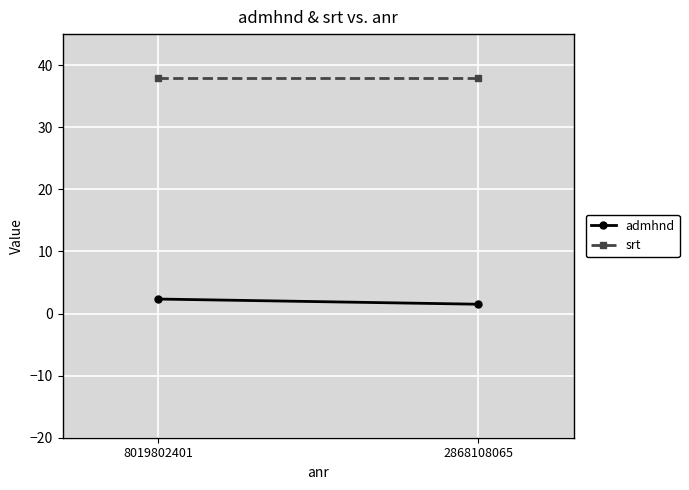

Rank the categories by srt value from lowest to highest.

8019802401, 2868108065